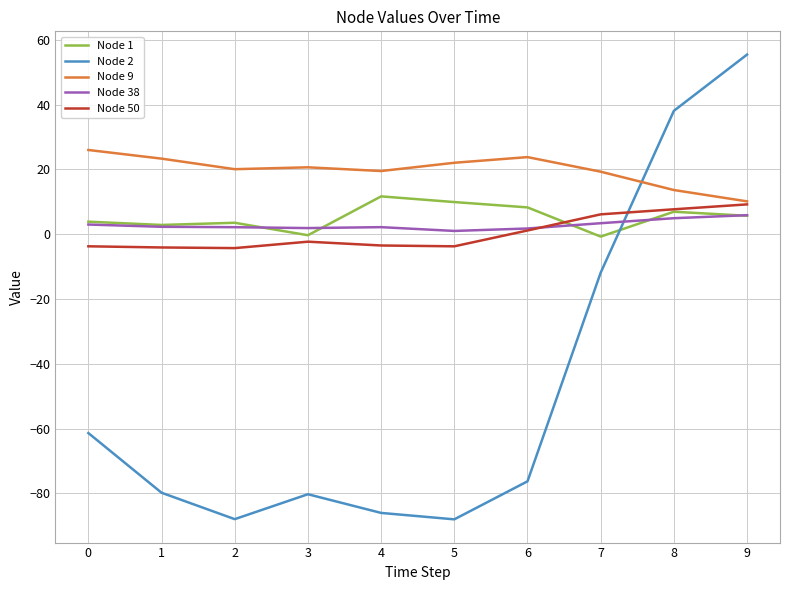

What is the maximum value shown in the chart?

55.4